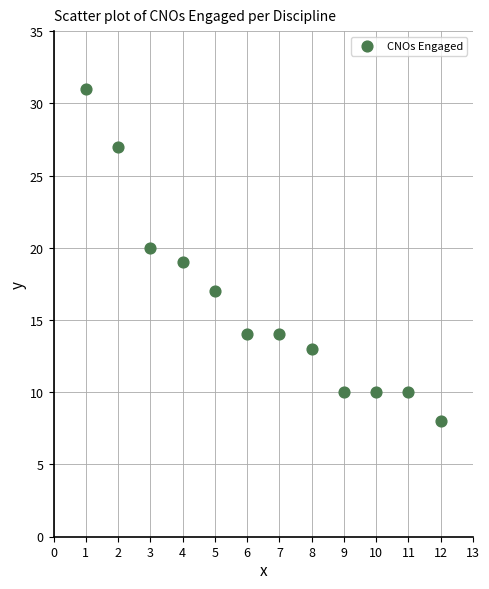

What is the range of Y values (max minus min)?

23